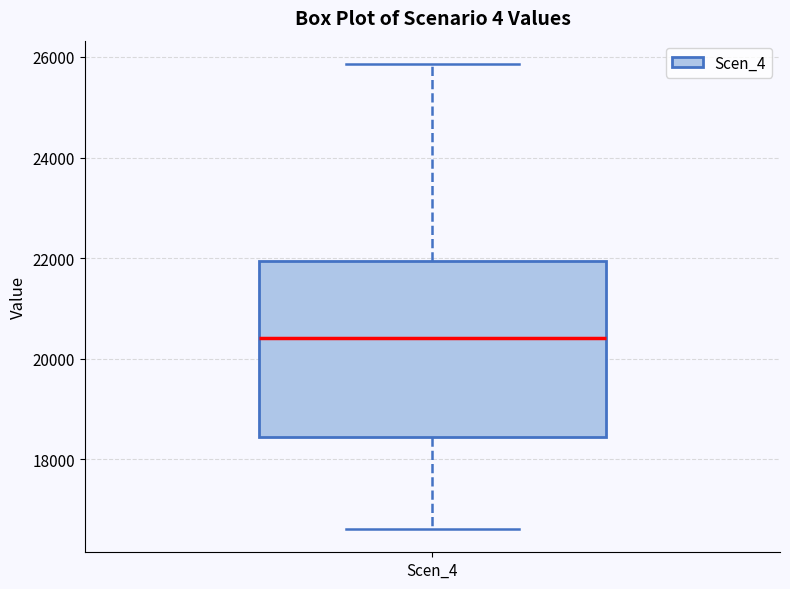

Where does the lower whisker of the box for Scen_4 end on the y-axis? The values are not printed on the chart, so give them approximately, as read against the axis.

16600